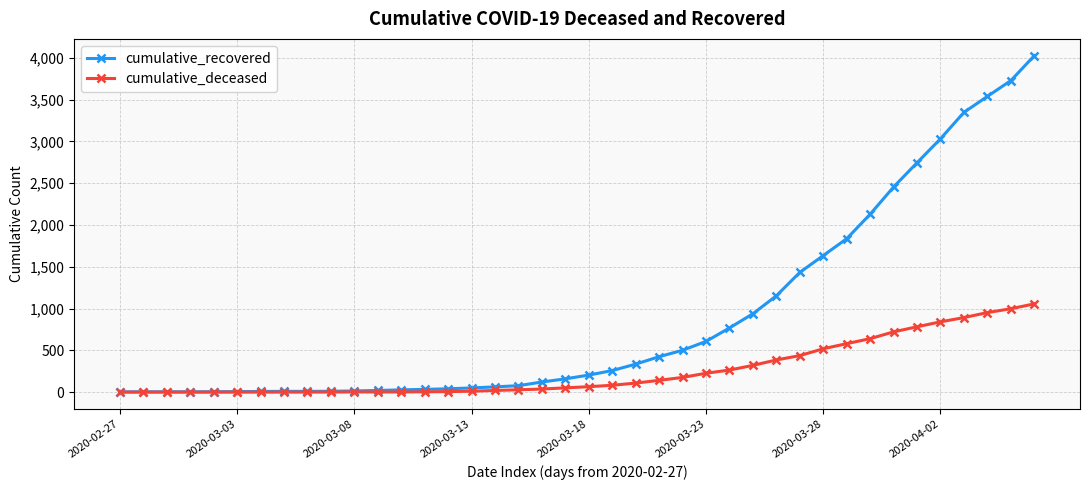

What are all the series names shown in the legend?

cumulative_recovered, cumulative_deceased